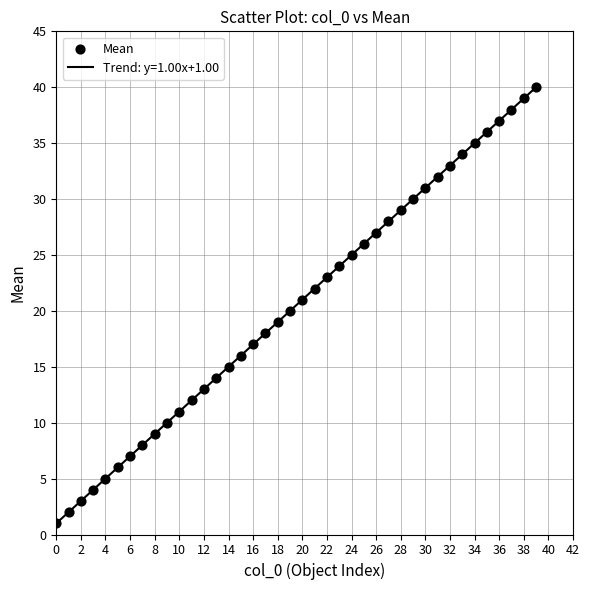

What is the range of Y values (max minus min)?

39